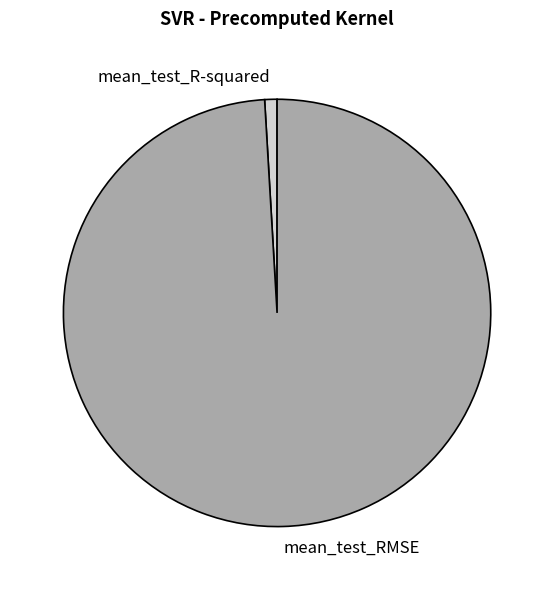

Which has a higher value, mean_test_RMSE or mean_test_R-squared?

mean_test_RMSE